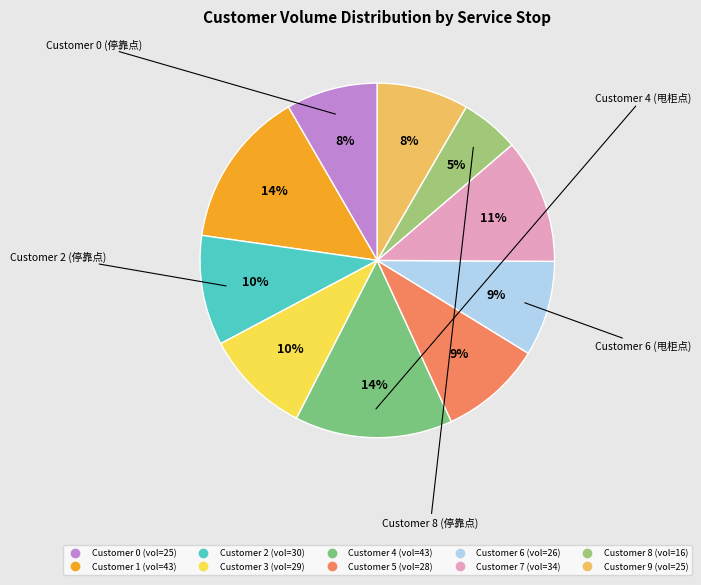

Rank the categories by value from lowest to highest.

8, 0, 9, 6, 5, 3, 2, 7, 1, 4